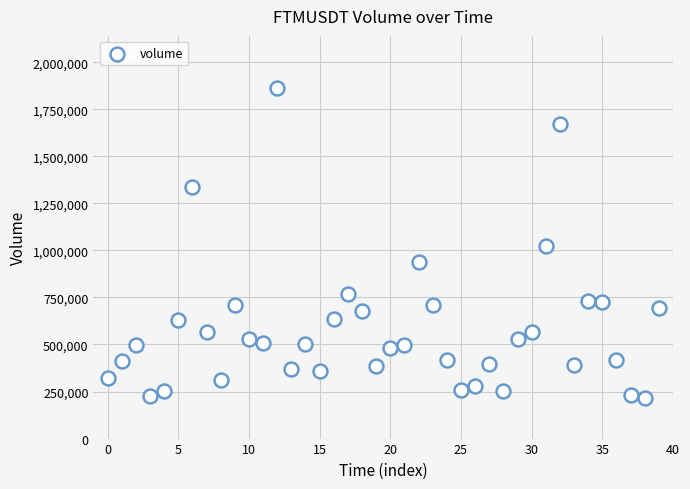

What is the range of Y values (max minus min)?

1646442